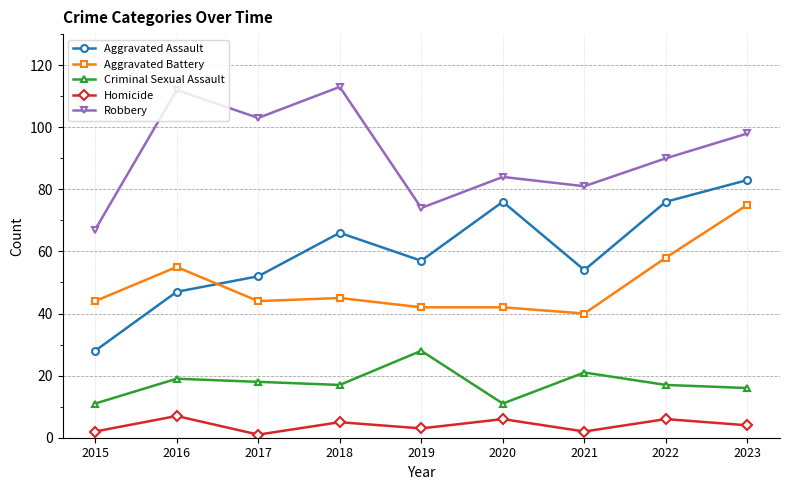

At which category does Robbery reach its first local peak?

2016